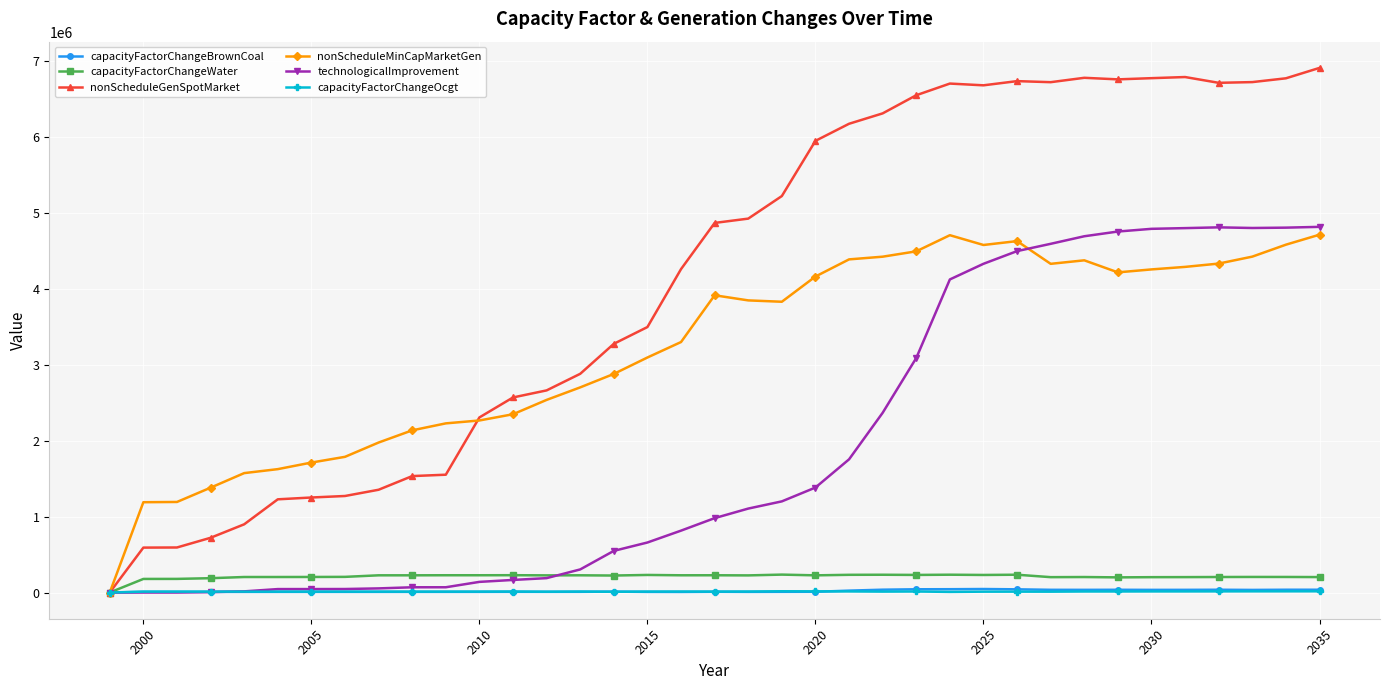

At how many categories does at least one series exceed 975061?

36